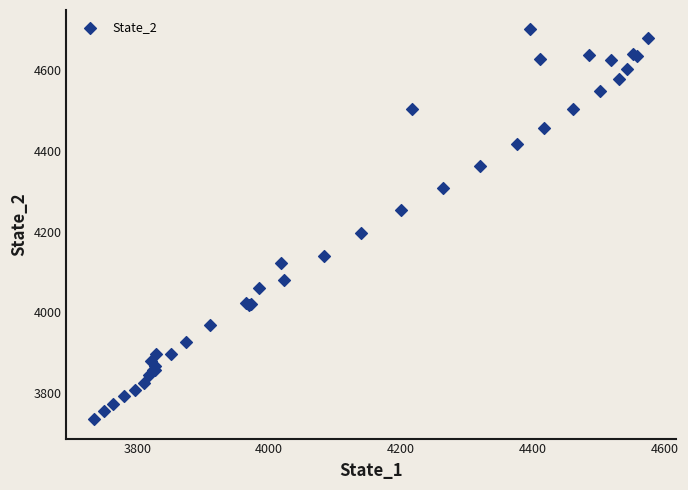

What Y value in the scatter plot is closest to 4217?

4195.9